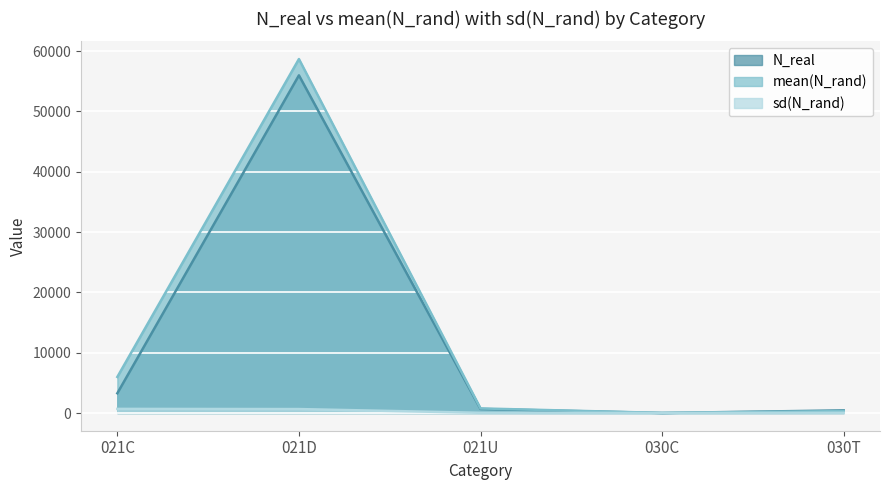

Where is the first local minimum for sd(N_rand)?

030C